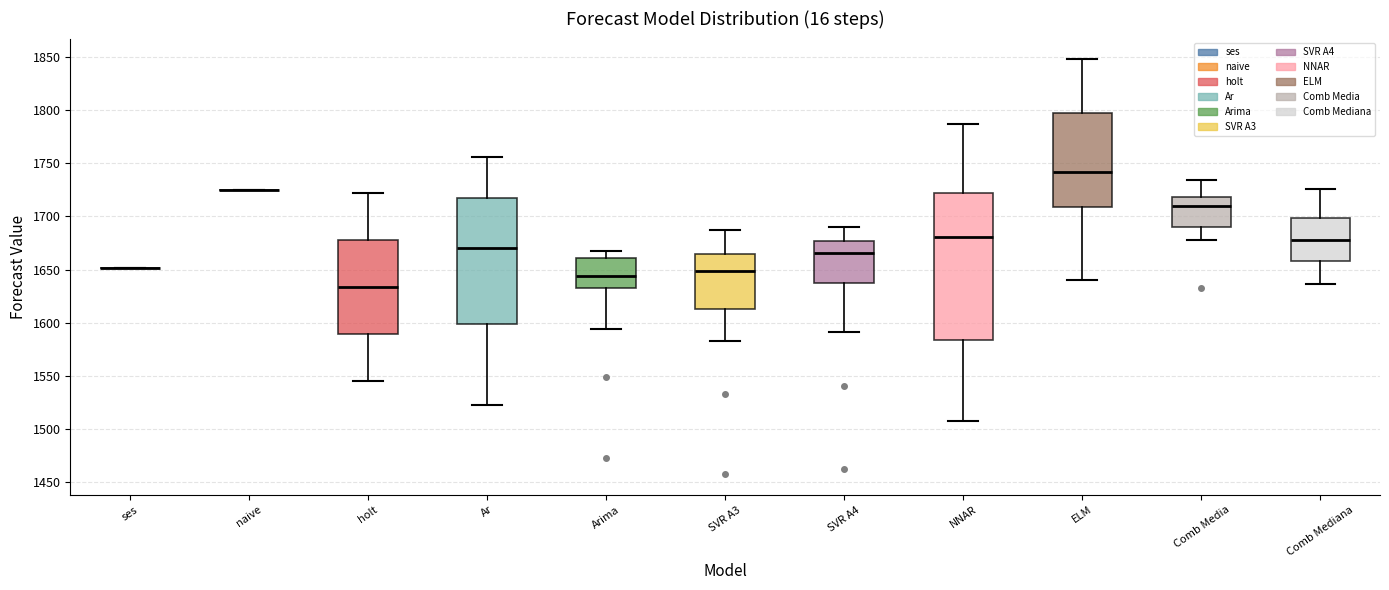

Which box is the tallest, from its lower edge to its upper edge?

NNAR